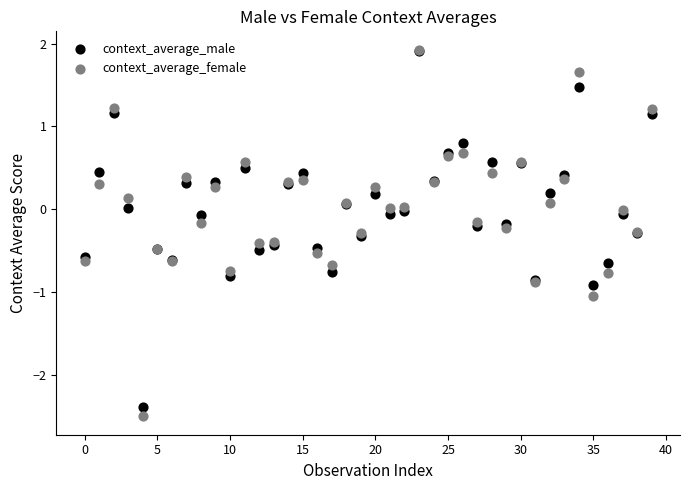

What are all the series names shown in the legend?

context_average_male, context_average_female